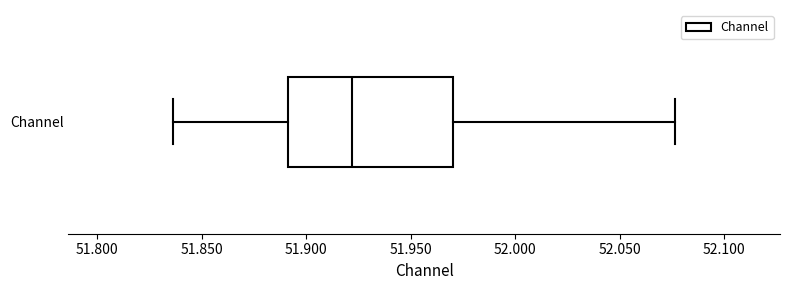

Read this box plot against the x-axis: the position of the median line, the range covered by the box, and the ends of both whiskers. The values are not printed on the chart, so give them approximately, as read against the axis.

median 51.920, box 51.890 to 51.970, whiskers 51.835 to 52.075